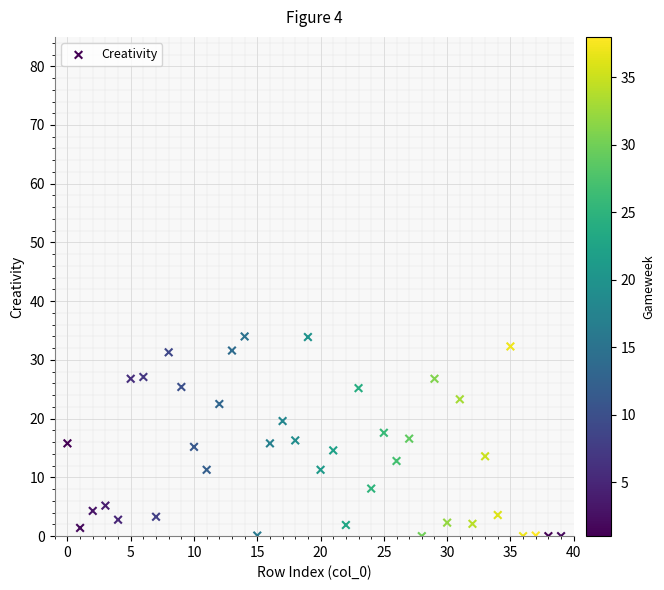

What is the range of Y values (max minus min)?

34.0